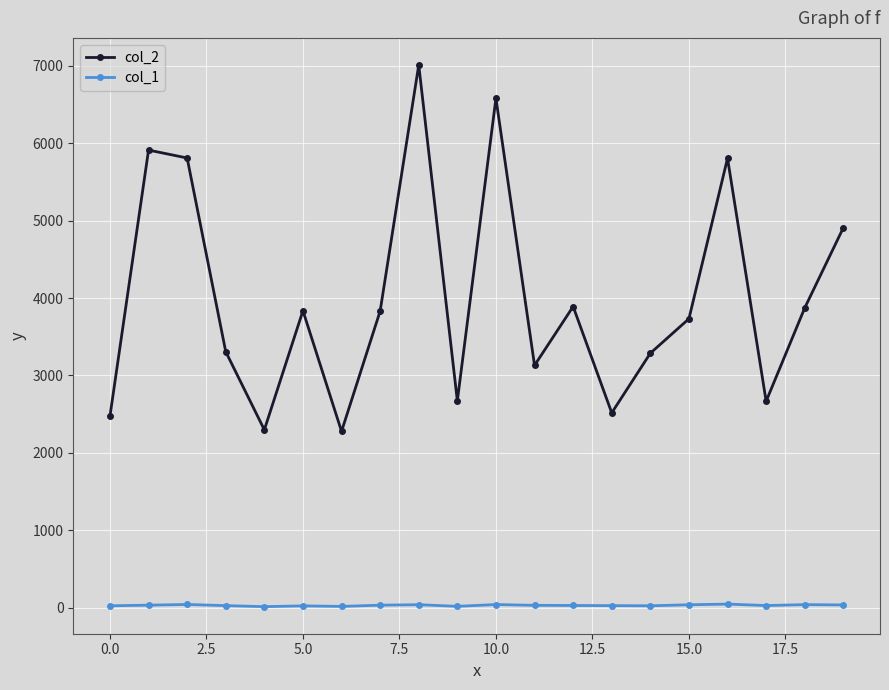

List the series in order of their overall mean, highest first.

col_2, col_1